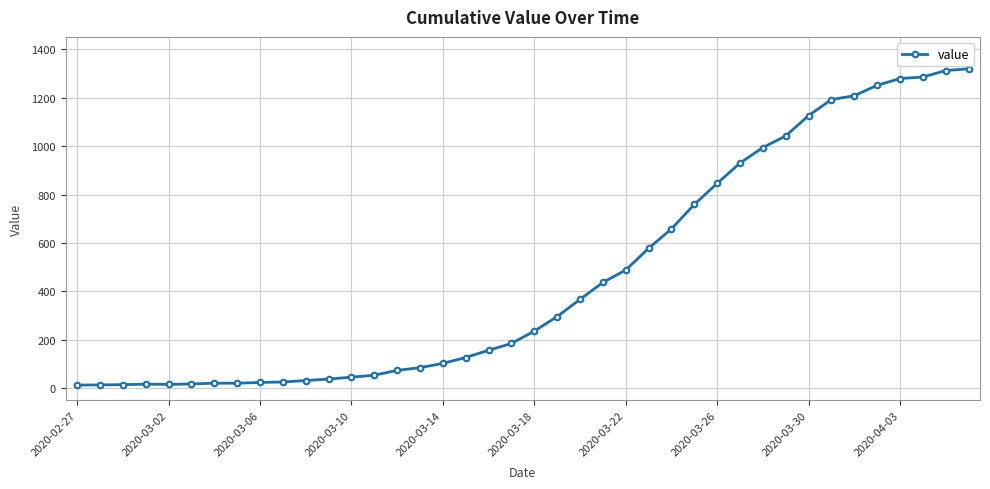

What is the average value?

467